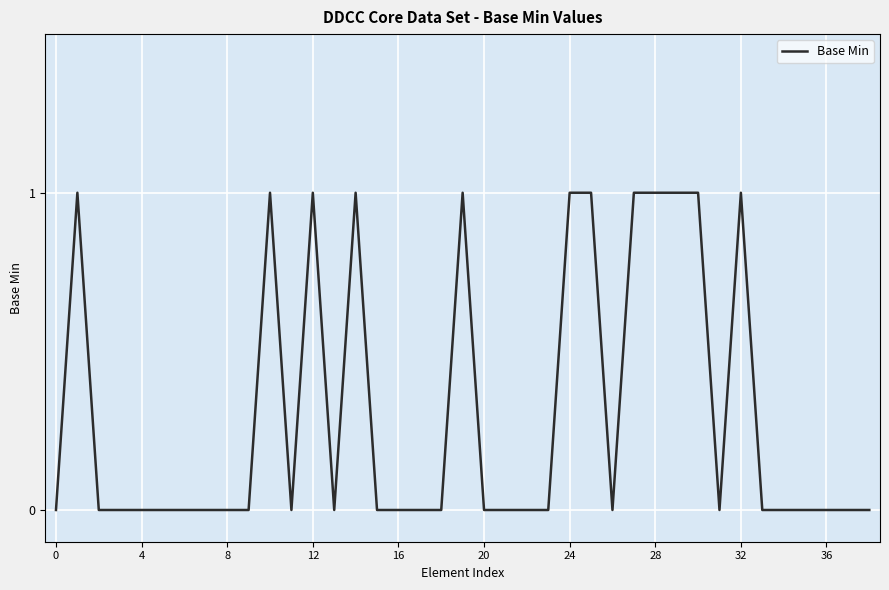

How many points are higher than both their immediate neighbors (excluding endpoints)?

6